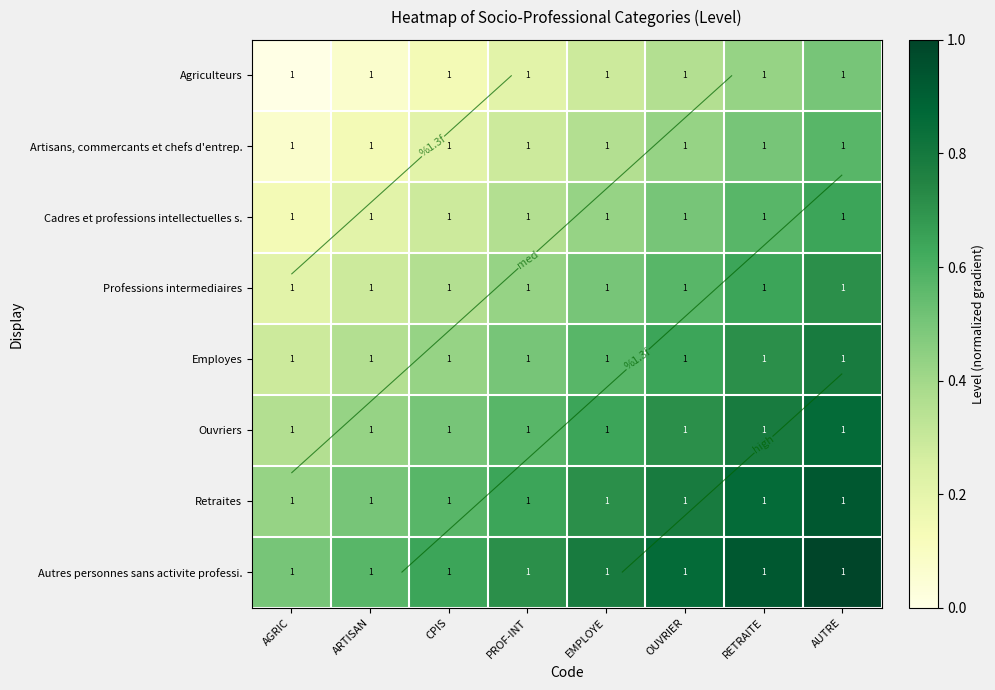

What is the spread (max minus min) of values at EMPLOYE?

0.5